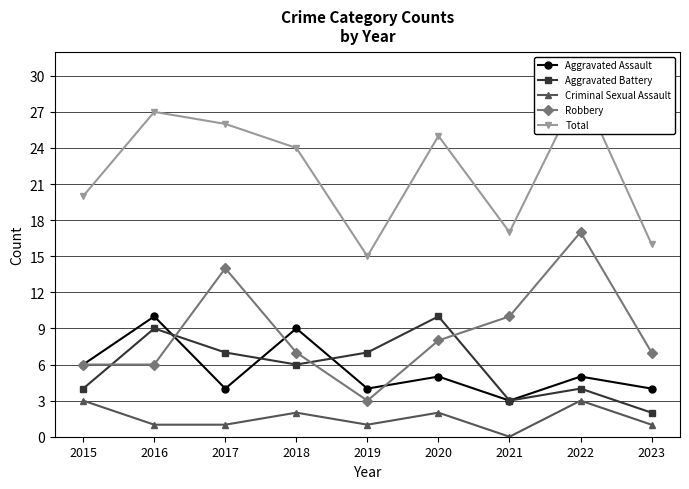

The Aggravated Battery series shows 6 at 2018. True or false?

True